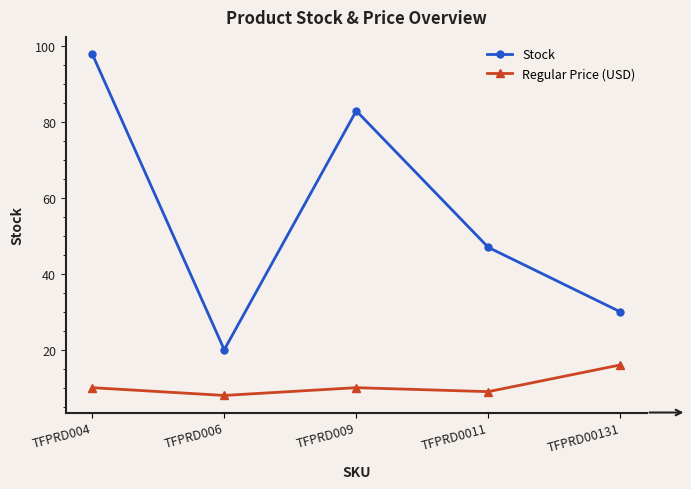

What is the value of the Stock point at the 5th from the left?

30.0